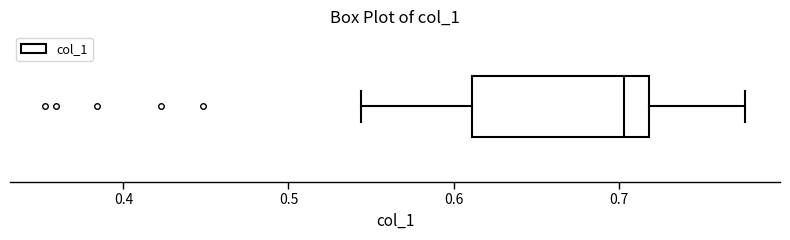

Transcribe this box plot: give where the median line is, the range the box spans, and where the two whiskers end, as read against the x-axis. The values are not printed on the chart, so give them approximately, as read against the axis.

median 0.70, box 0.61 to 0.72, whiskers 0.54 to 0.78